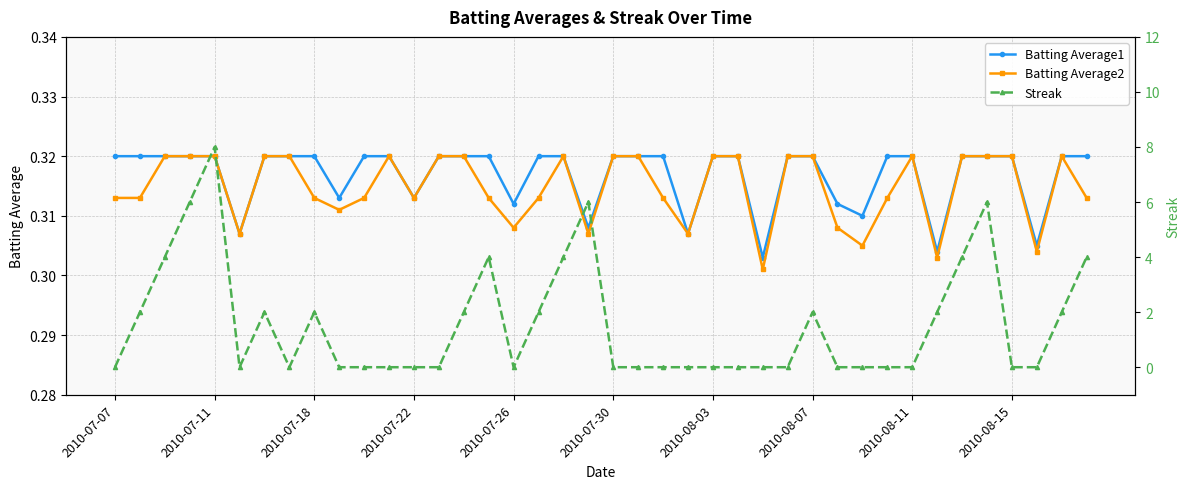

How many data points in Streak are above 0?

17